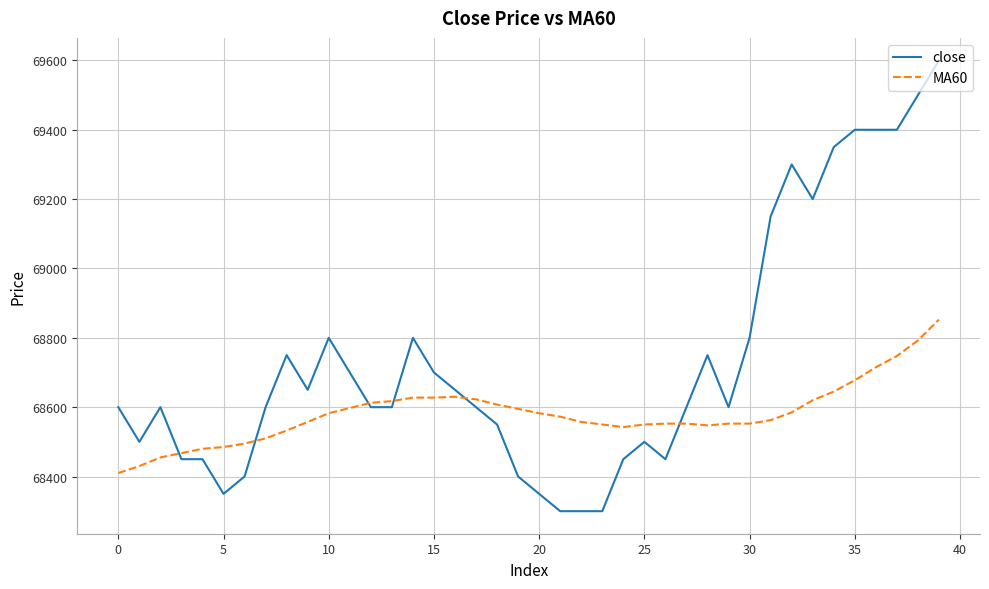

Which series has the largest total across all categories?

close